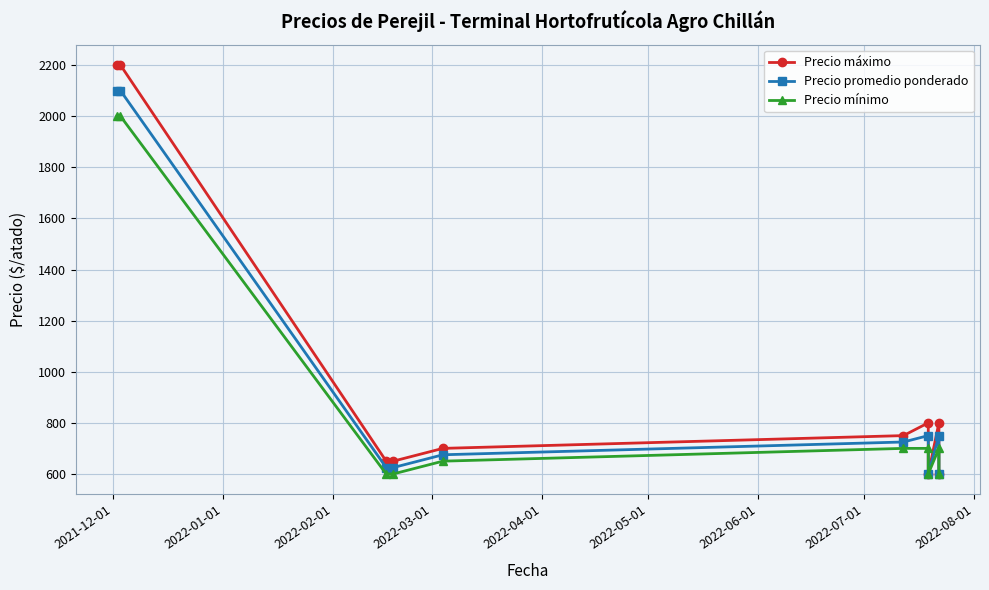

What is the lowest value of the Precio mínimo series?

600